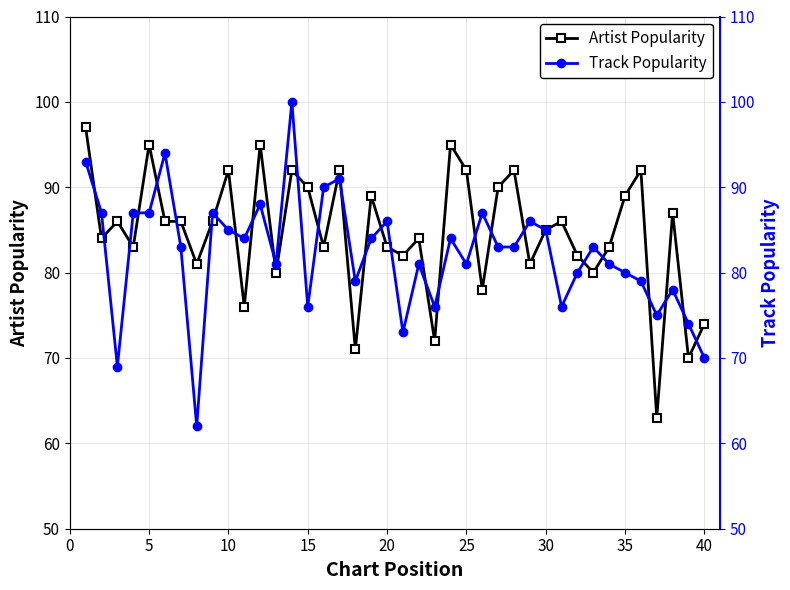

How many values in the Track Popularity series are below 83?

18